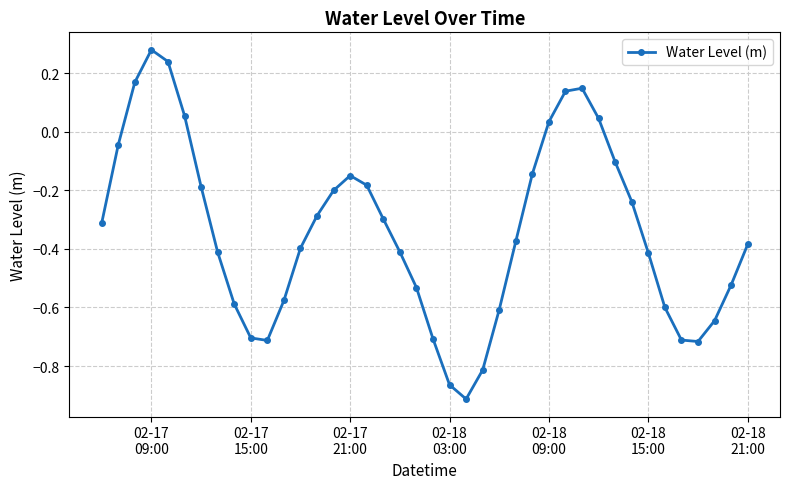

How many points are higher than both their immediate neighbors (excluding endpoints)?

3